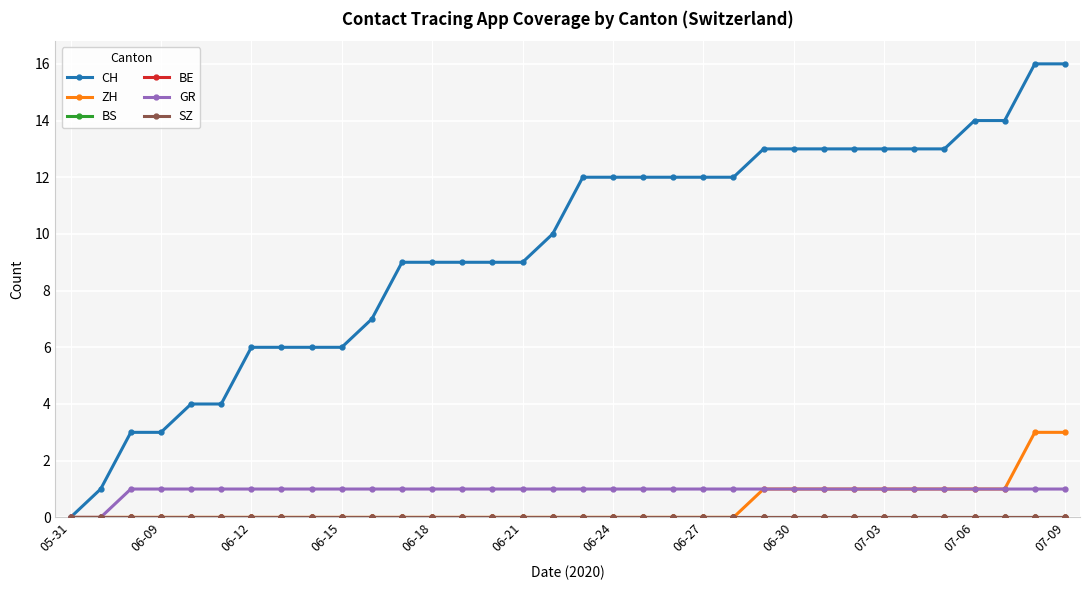

Which series has the largest total across all categories?

CH